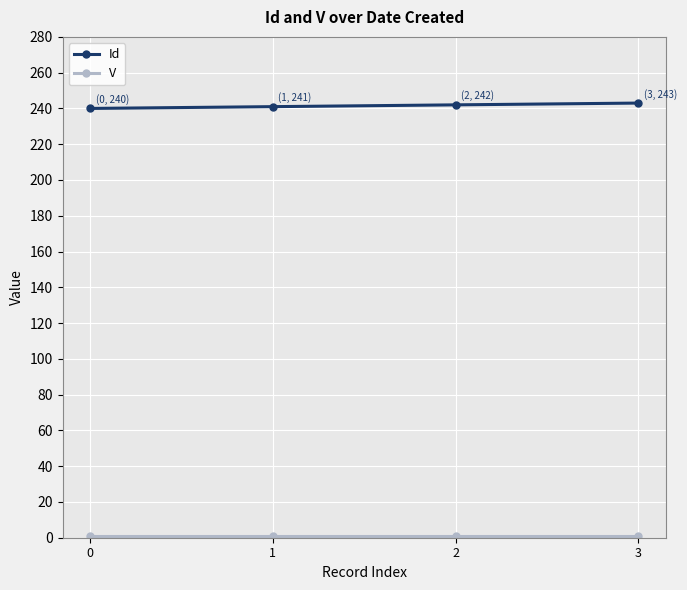

Which series has the largest total across all categories?

Id